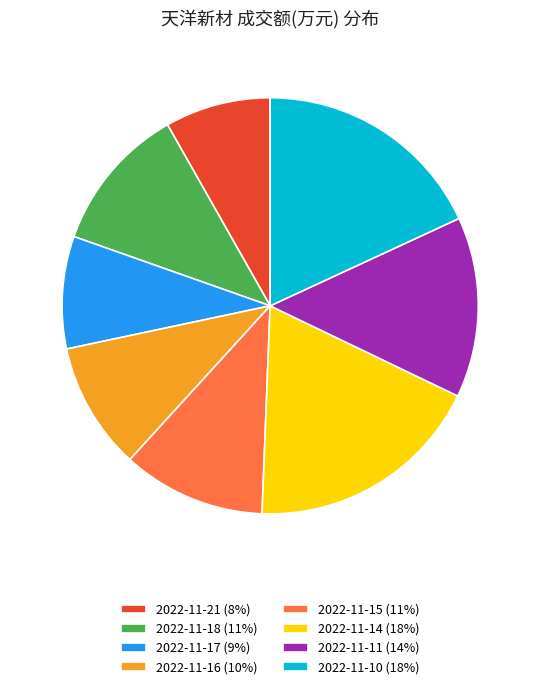

Between 2022-11-16 (10%) and 2022-11-21 (8%), which is larger?

2022-11-16 (10%)